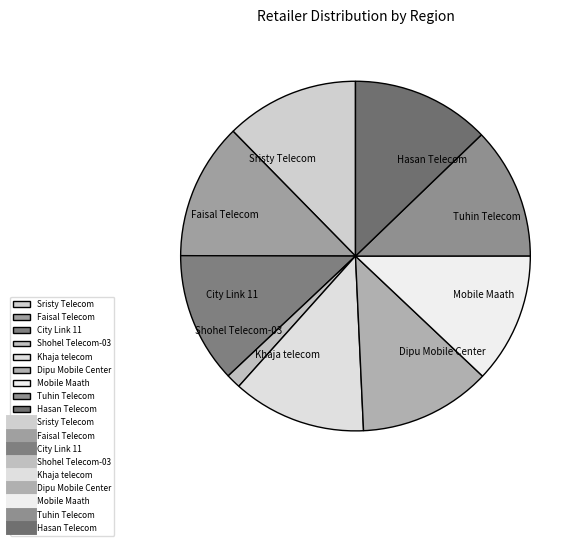

Which has a higher value, Shohel Telecom-03 or Sristy Telecom?

Sristy Telecom